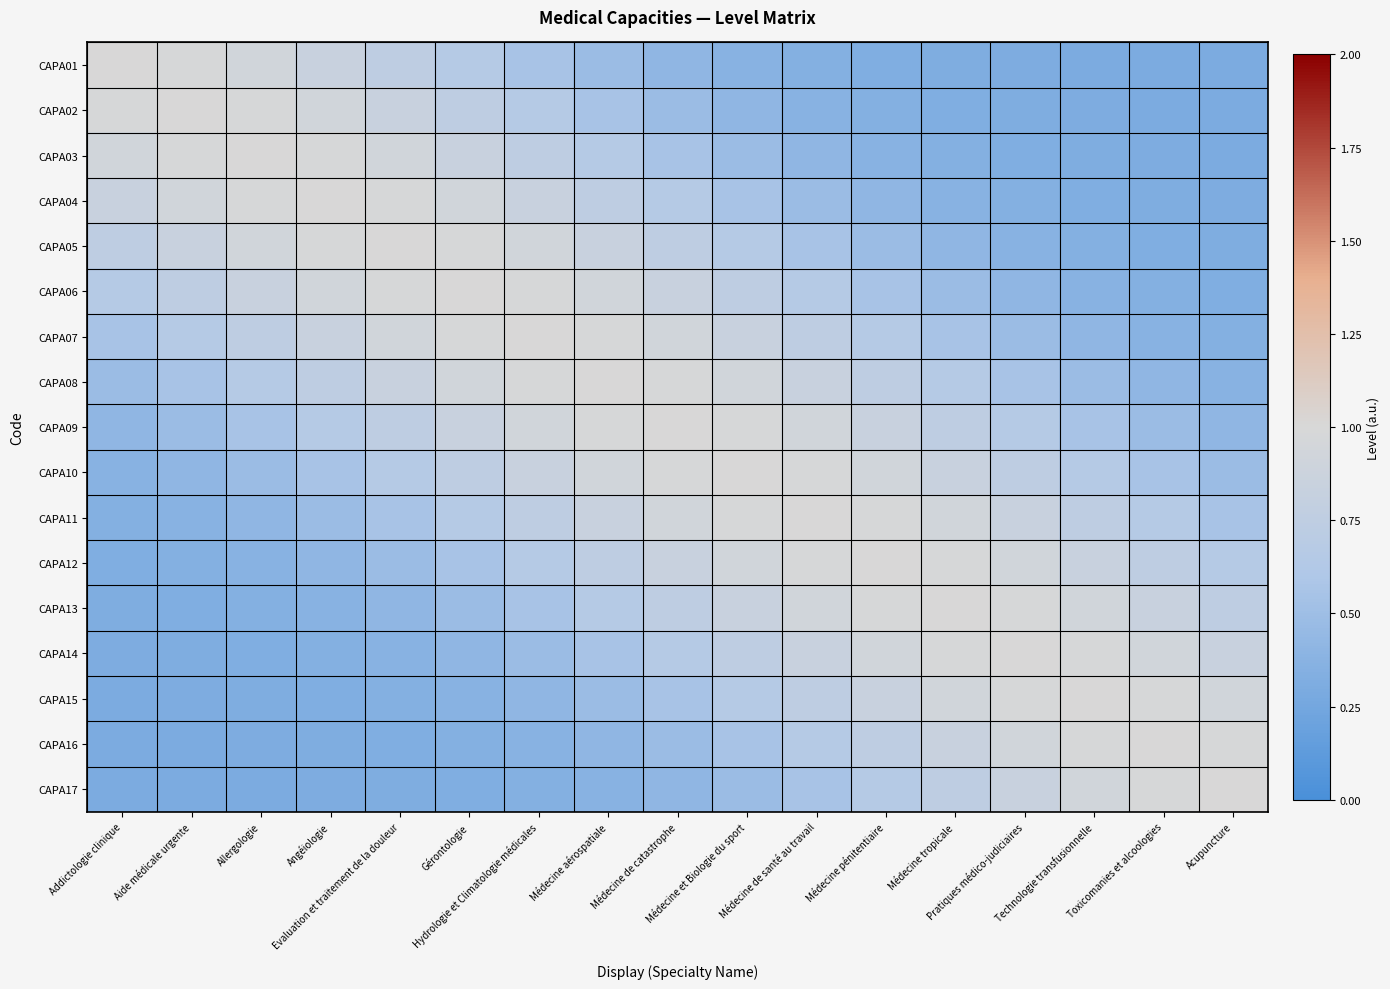

At how many categories does at least one series exceed 0?

17